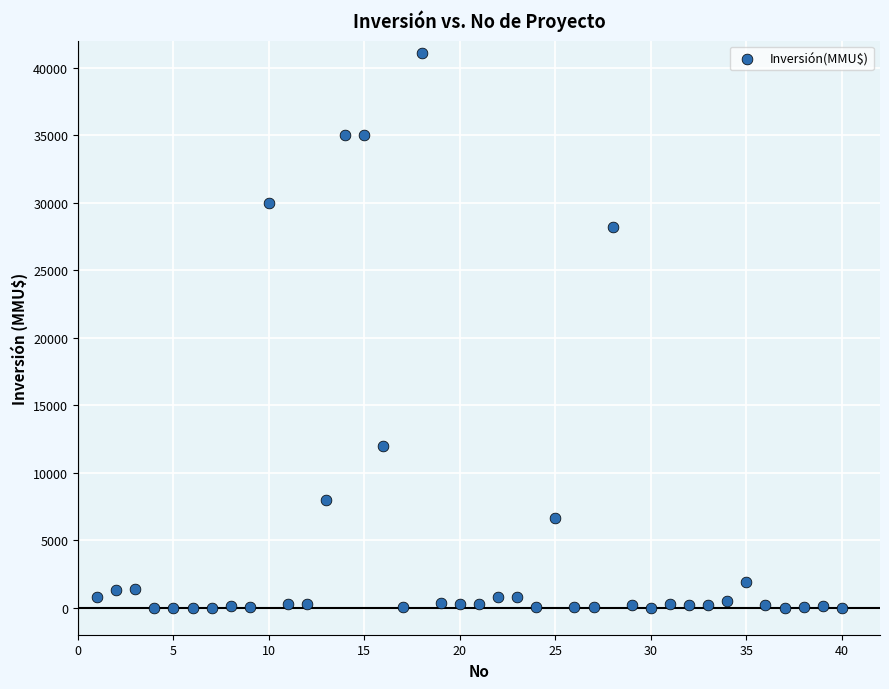

What Y value in the scatter plot is closest to 20537?

28227